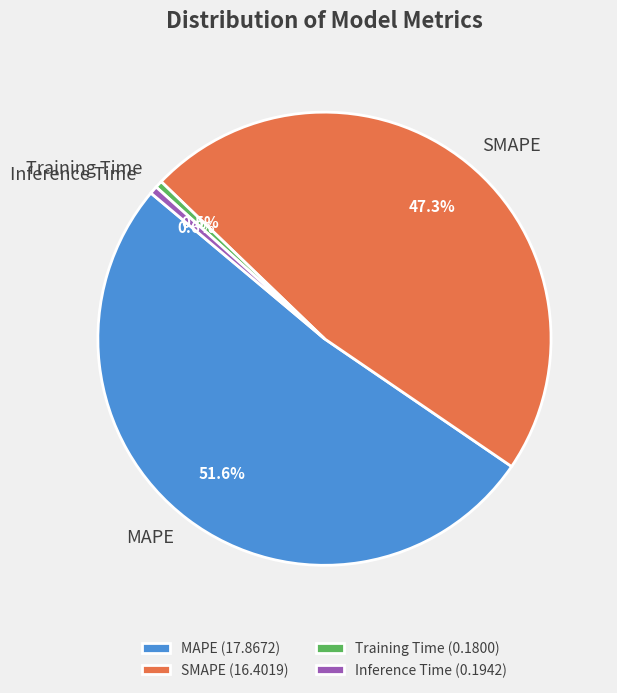

Is it true that Training Time is 7% of the pie?

False